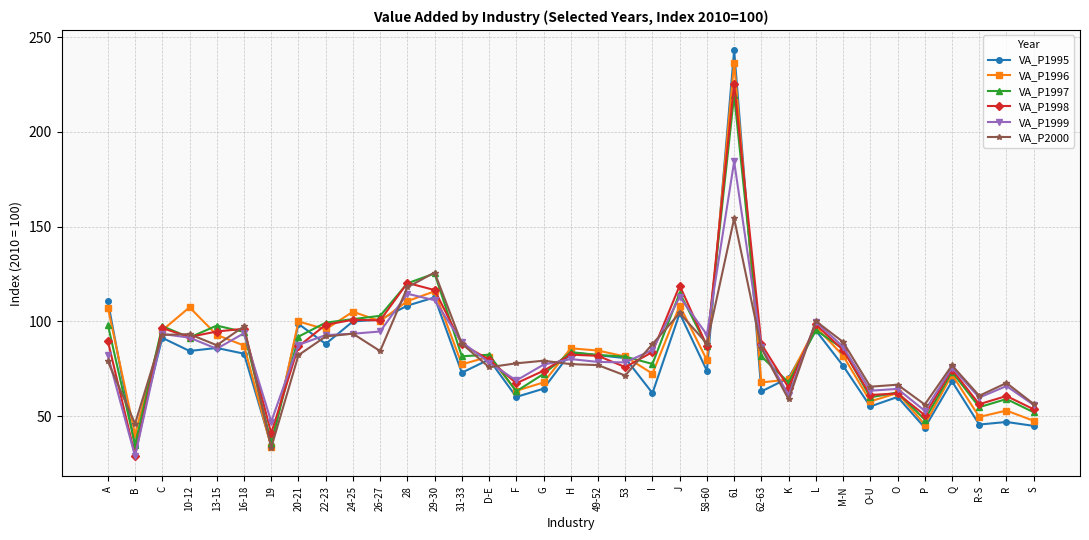

What is the greatest value displayed?

243.1